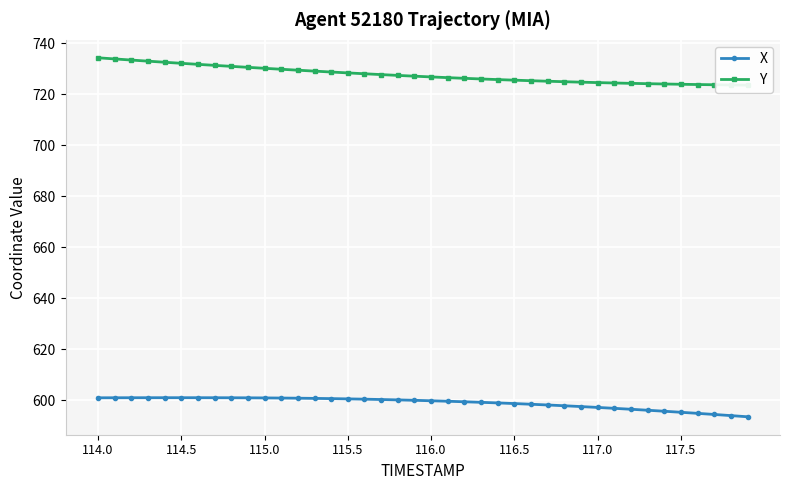

The value of X at 37 is 826.7. True or false?

False